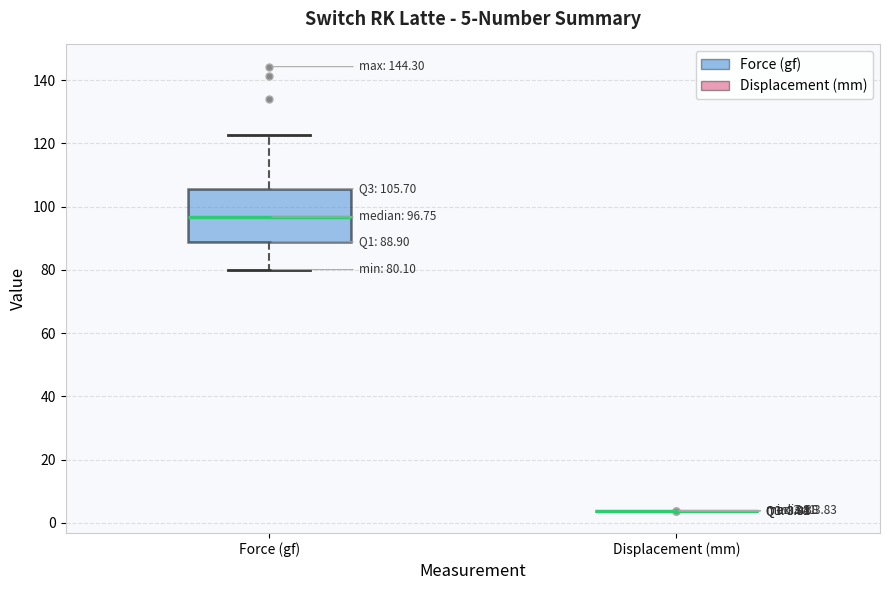

Which box is the tallest, from its lower edge to its upper edge?

Force (gf)